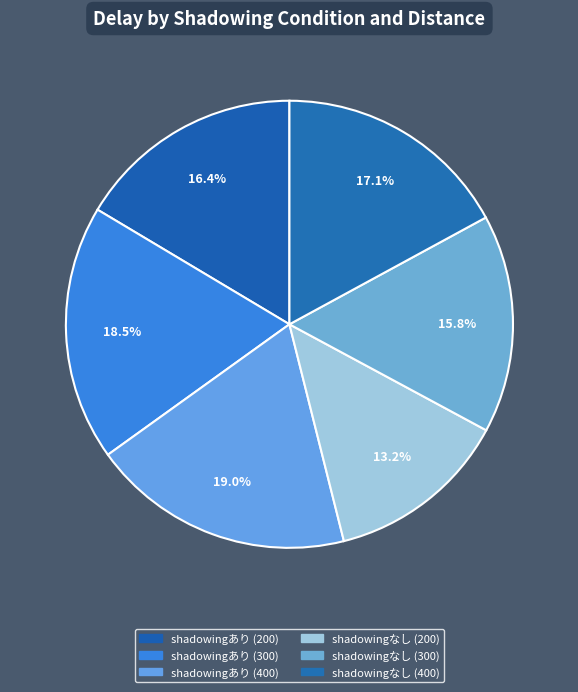

Which category has the smallest portion of the pie?

shadowingなし (200)